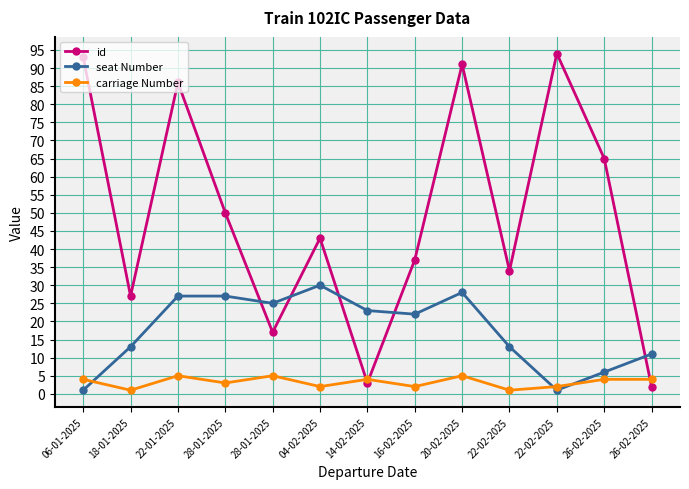

Is it true that id equals 34 at 22-02-2025?

True